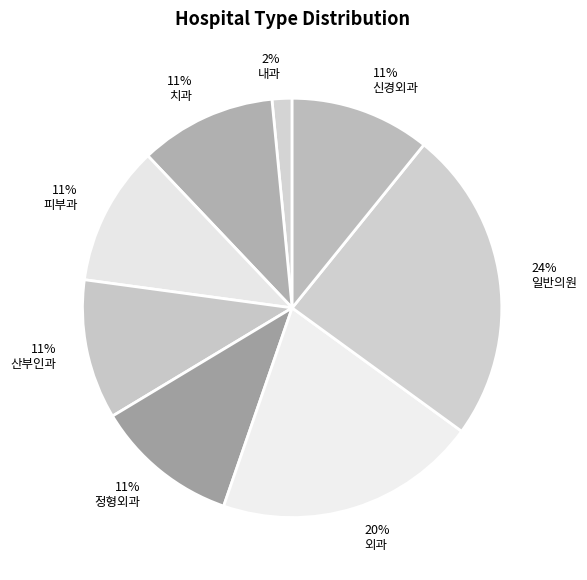

The 내과 slice represents 2% of the pie. True or false?

True